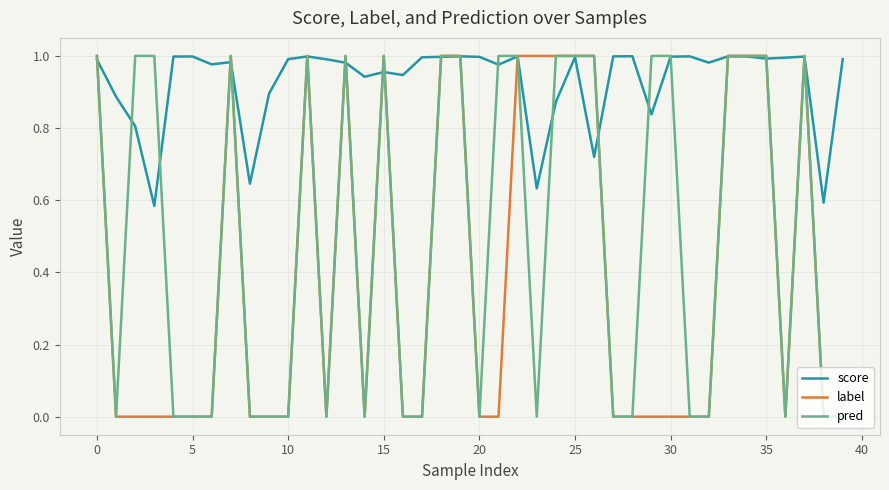

Which series has the largest total across all categories?

score